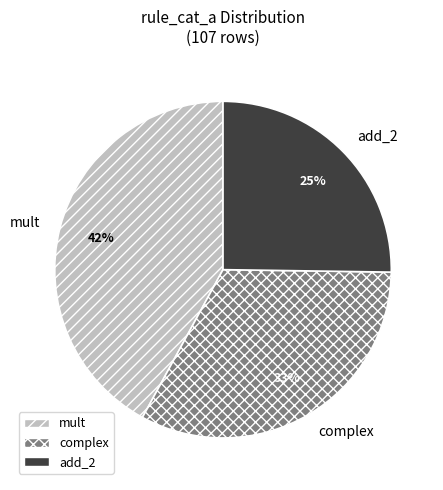

How many segments does this pie chart have?

3